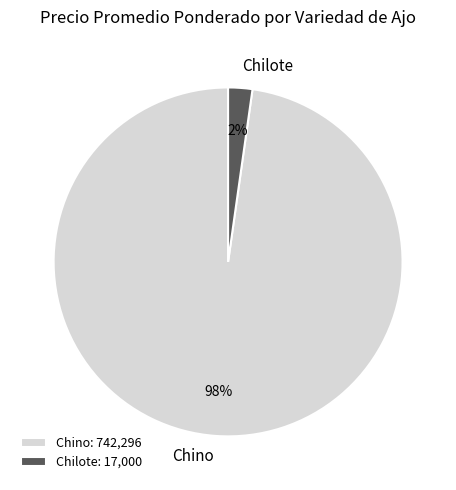

True or false: Chino accounts for 98% of the total.

True